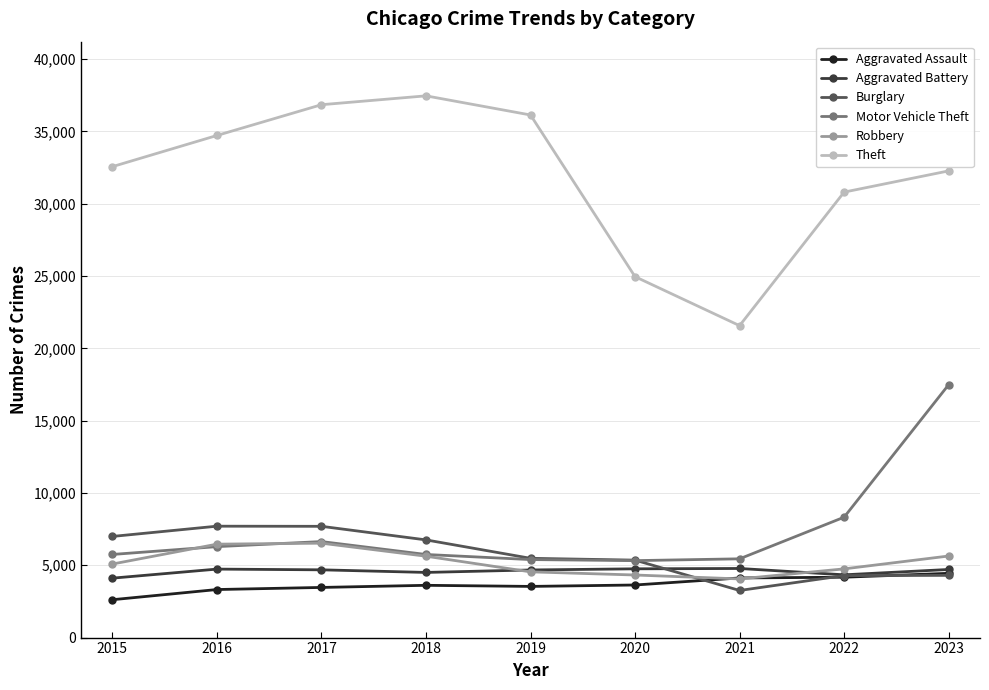

The value of Aggravated Assault at 2019 is 3539. True or false?

True